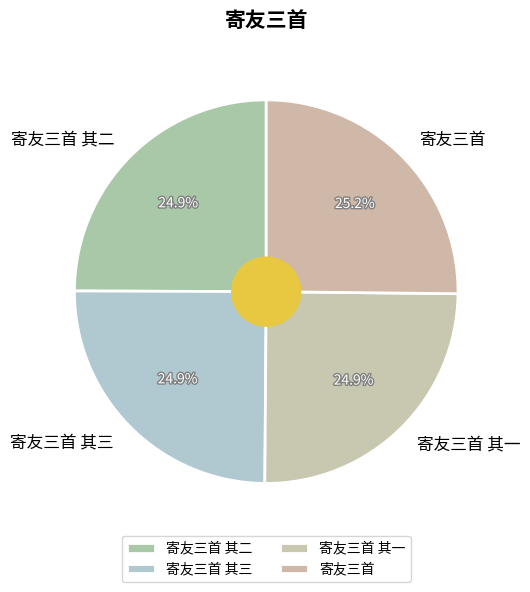

How many slices are in this pie chart?

4